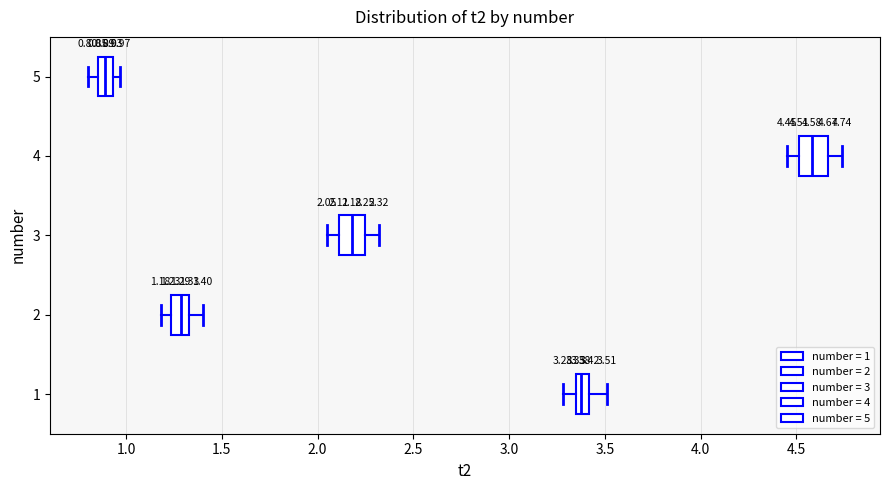

Which box has the furthest to the right median line?

4